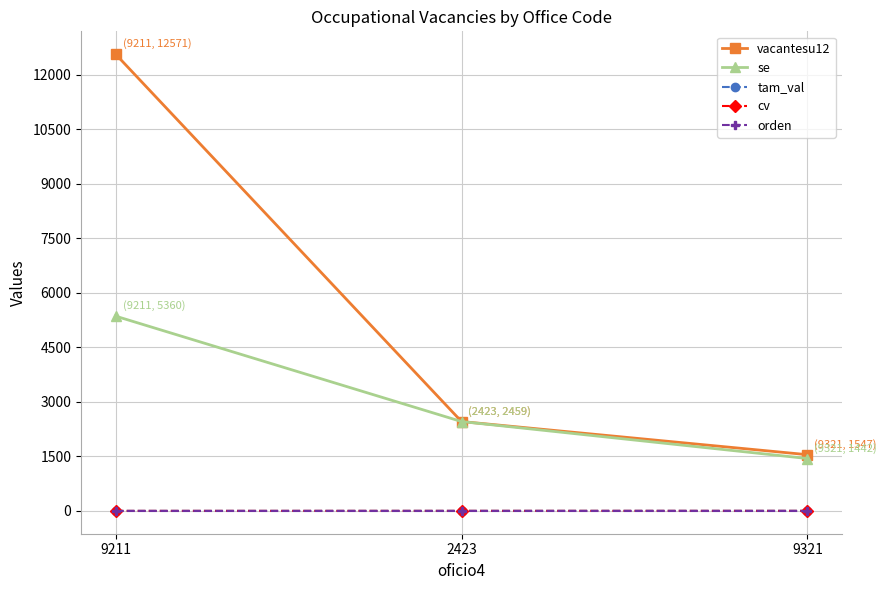

At which label is se closest to 3401?

2423